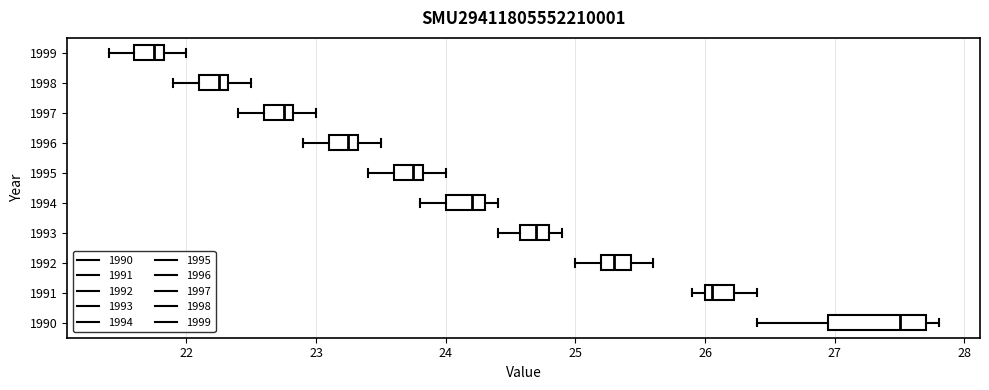

Reading bottom to top, transcribe this box plot: for each box, give where its median line is, the range the box spans, and where its two whiskers end, as read against the x-axis. The values are not printed on the chart, so give them approximately, as read against the axis.

1990: median 27.5, box 27.0 to 27.7, whiskers 26.4 to 27.8
1991: median 26.1, box 26.0 to 26.2, whiskers 25.9 to 26.4
1992: median 25.3, box 25.2 to 25.4, whiskers 25.0 to 25.6
1993: median 24.7, box 24.6 to 24.8, whiskers 24.4 to 24.9
1994: median 24.2, box 24.0 to 24.3, whiskers 23.8 to 24.4
1995: median 23.8 (just left of the box's right edge), box 23.6 to 23.8, whiskers 23.4 to 24.0
1996: median 23.3 (just left of the box's right edge), box 23.1 to 23.3, whiskers 22.9 to 23.5
1997: median 22.8 (just left of the box's right edge), box 22.6 to 22.8, whiskers 22.4 to 23.0
1998: median 22.3 (just left of the box's right edge), box 22.1 to 22.3, whiskers 21.9 to 22.5
1999: median 21.8 (just left of the box's right edge), box 21.6 to 21.8, whiskers 21.4 to 22.0